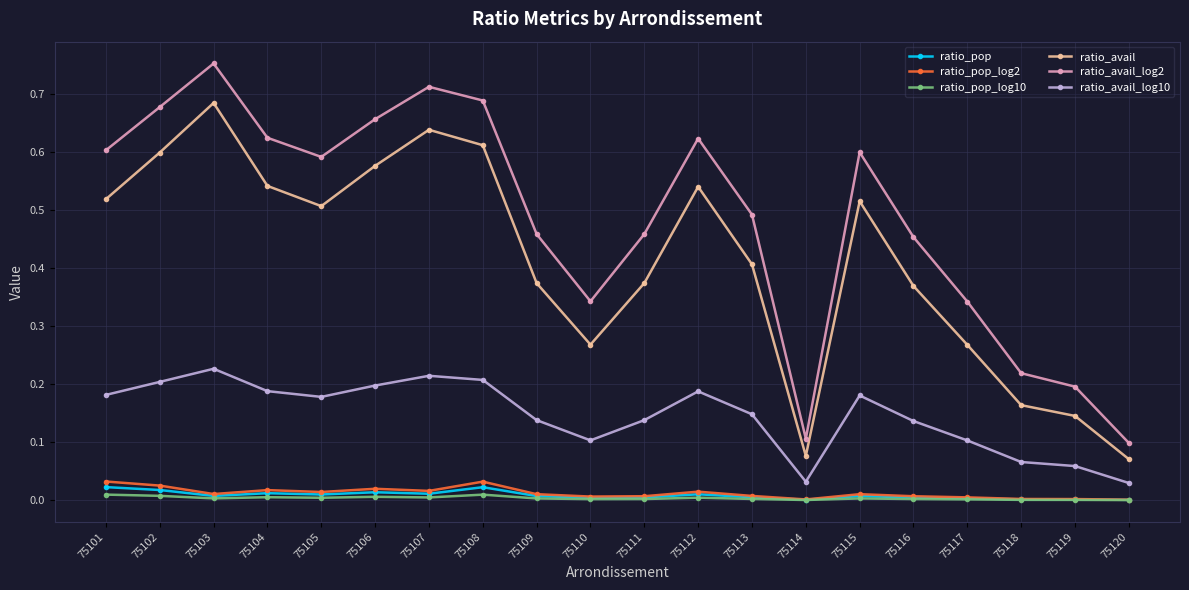

At how many categories does at least one series exceed 0?

20